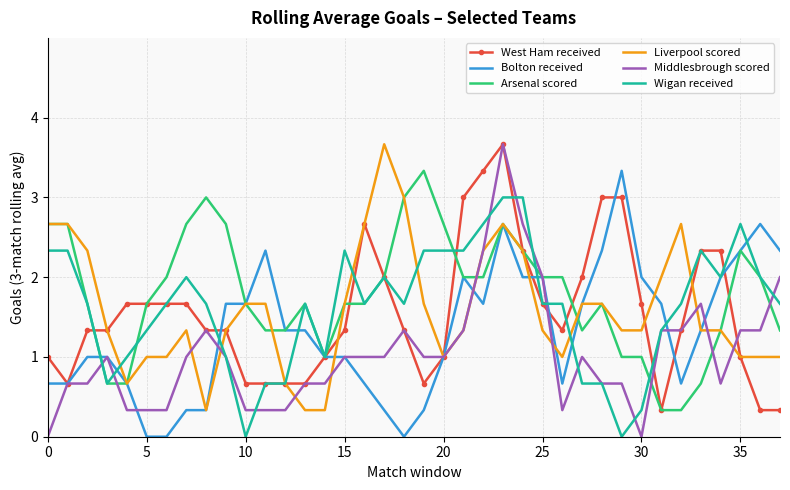

Which series has the widest spread of values?

Middlesbrough scored